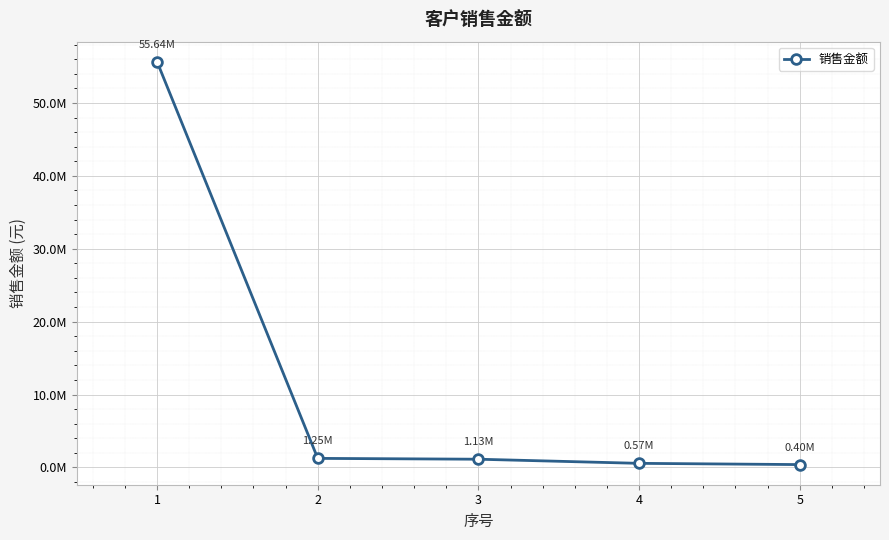

Which category has the highest value across all series?

1